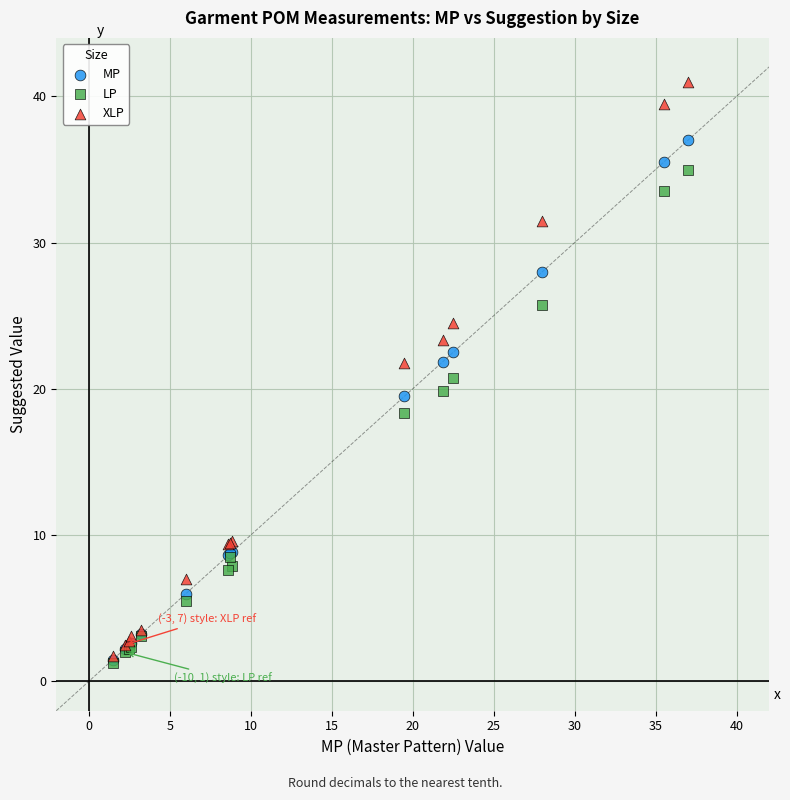

What are all the series names shown in the legend?

MP, LP, XLP